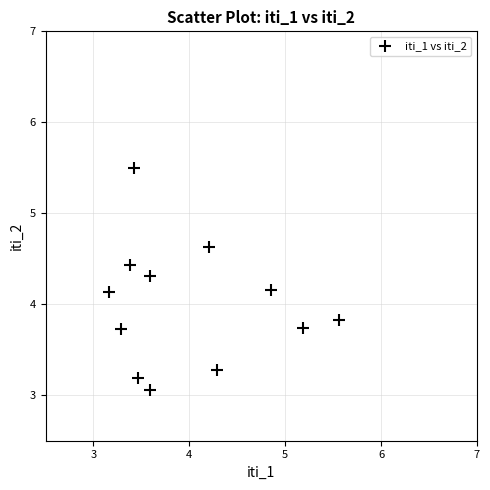

What is the average X value?

4.0